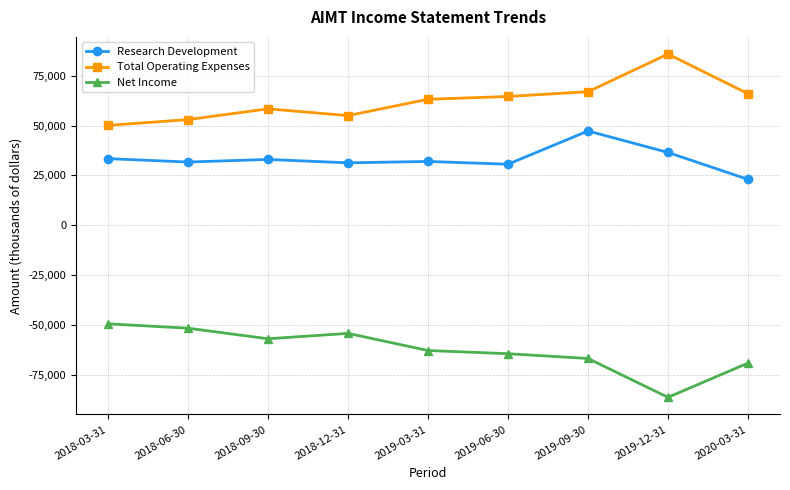

Does the chart display data point markers on the line(s)?

Yes